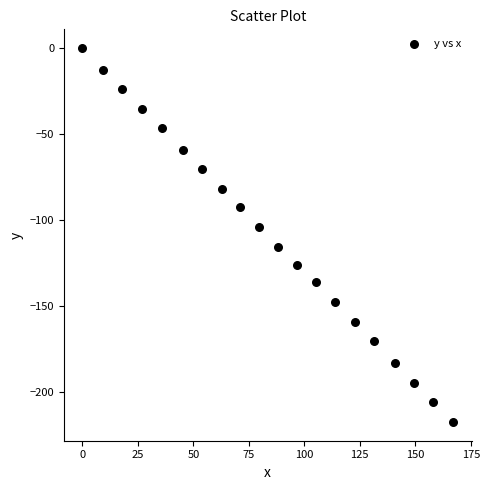

What is the range of Y values (max minus min)?

217.7